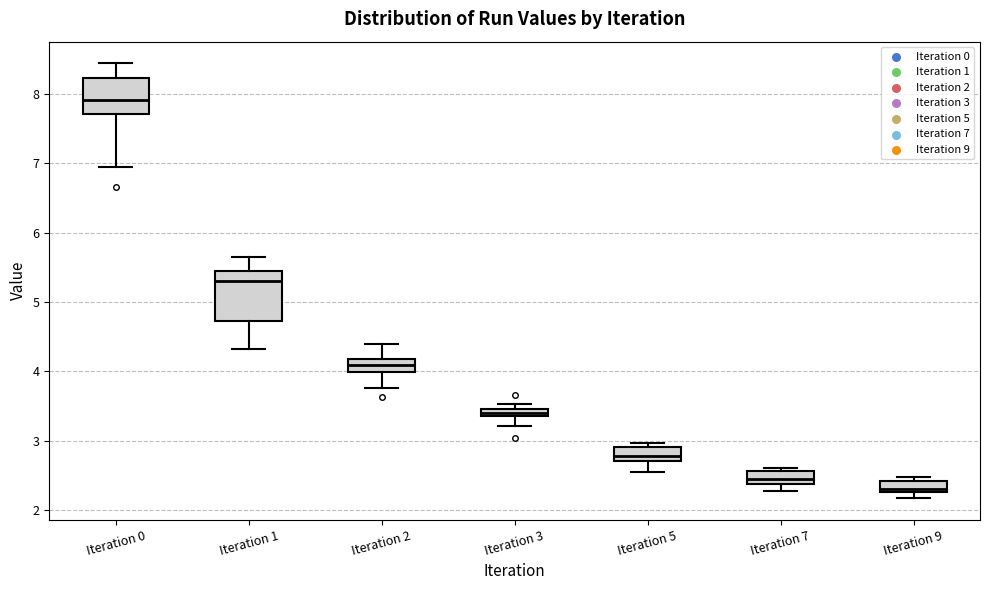

Which box has the highest median line?

Iteration 0